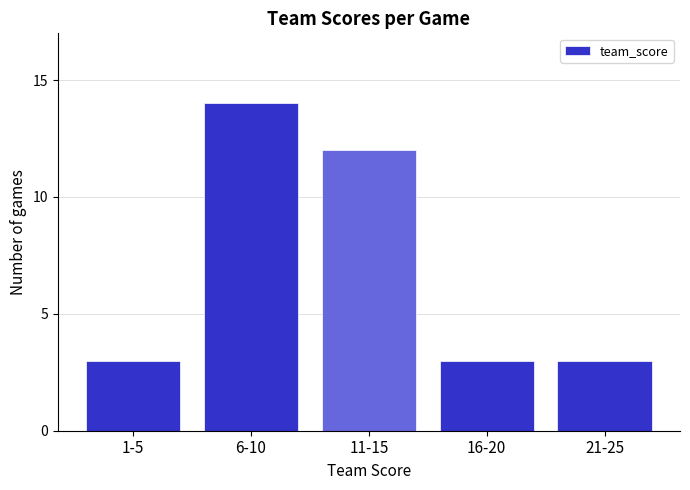

Reading left to right, list all the values displayed in this chart.

3	14	12	3	3